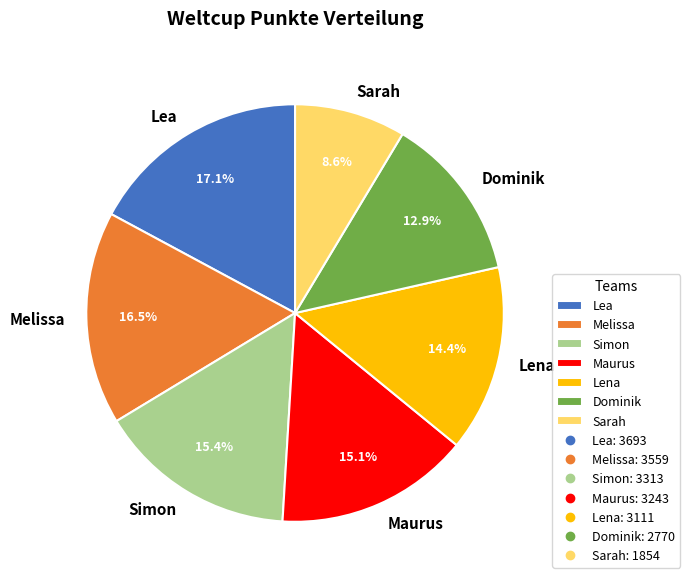

How many segments does this pie chart have?

7